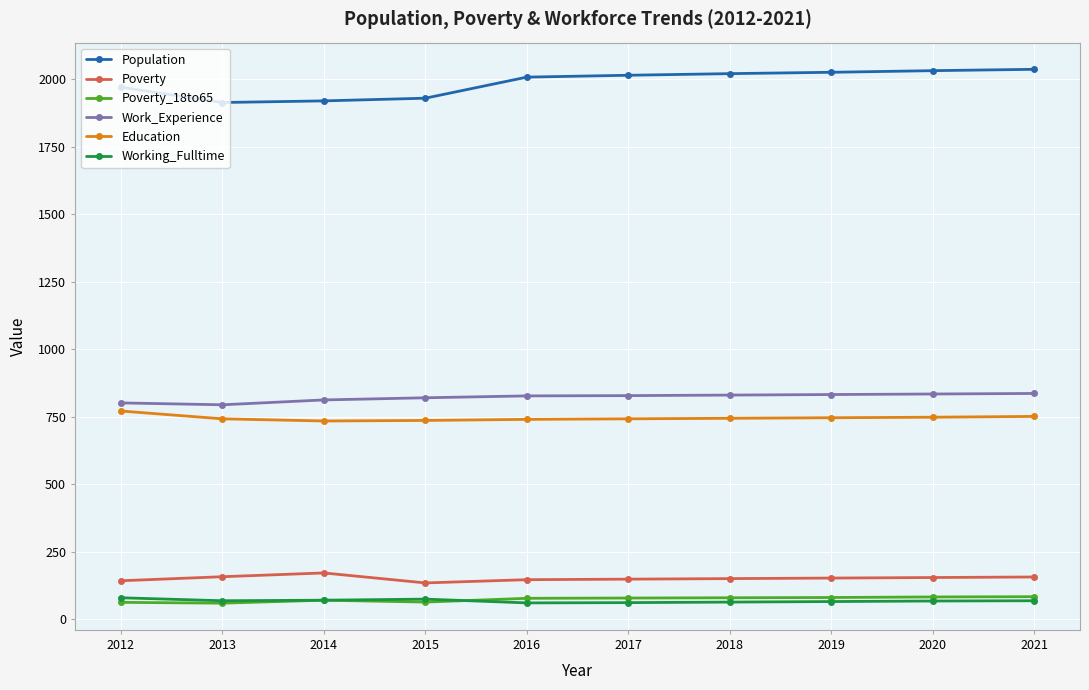

Which series has the widest spread of values?

Population